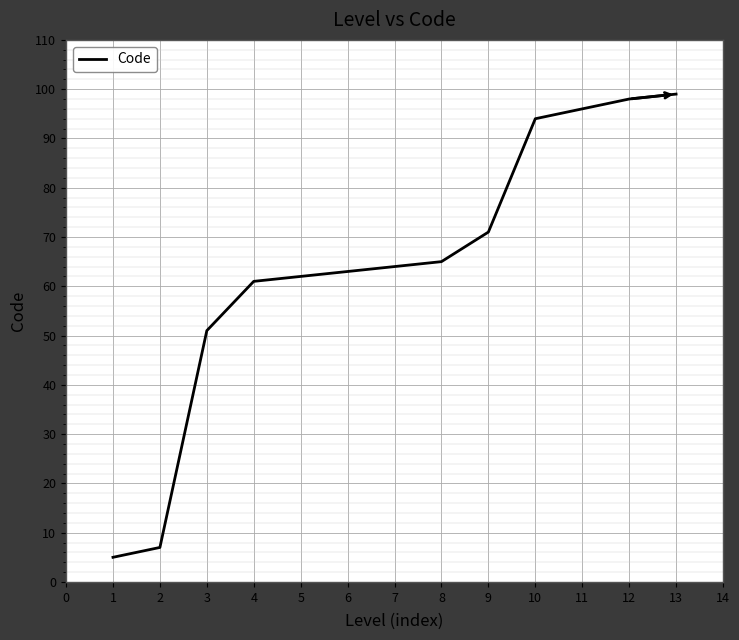

Which category has the lowest value across all series?

1